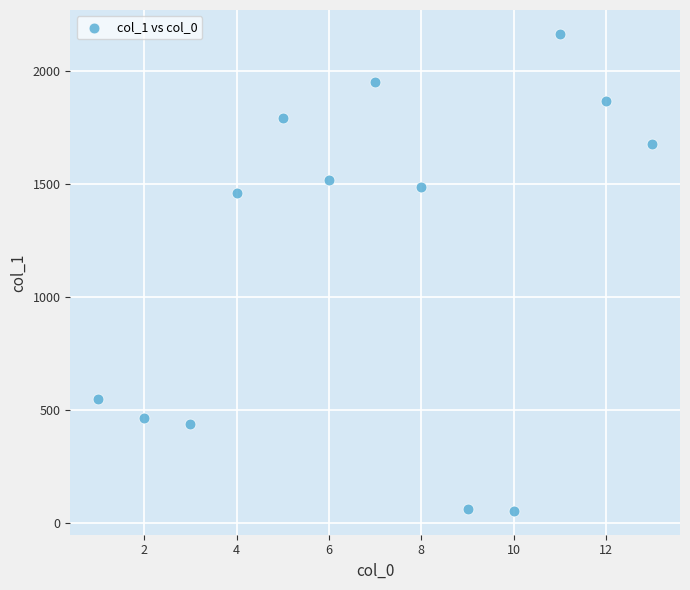

What is the range of X values (max minus min)?

12.0